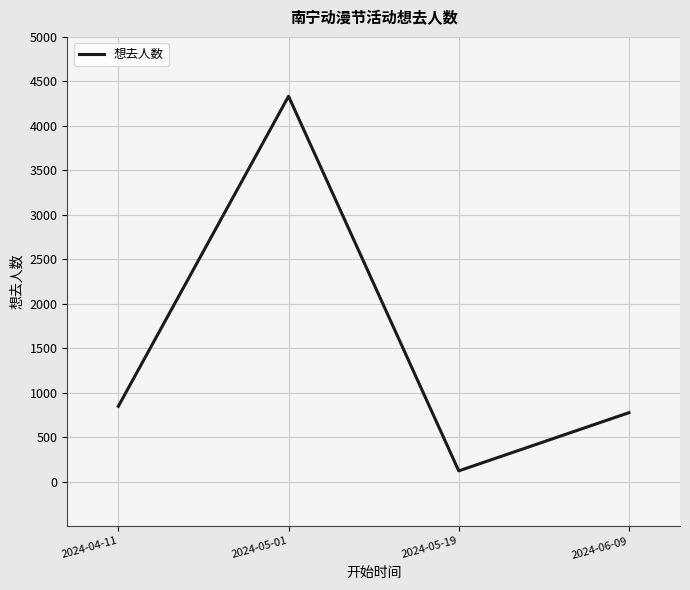

How many categories are shown in the chart?

4